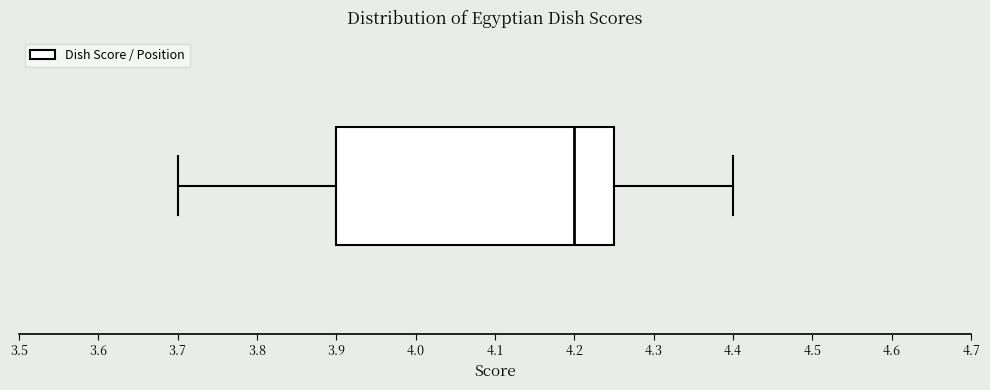

Read this box plot against the x-axis: the position of the median line, the range covered by the box, and the ends of both whiskers. The values are not printed on the chart, so give them approximately, as read against the axis.

median 4.20, box 3.90 to 4.25, whiskers 3.70 to 4.40